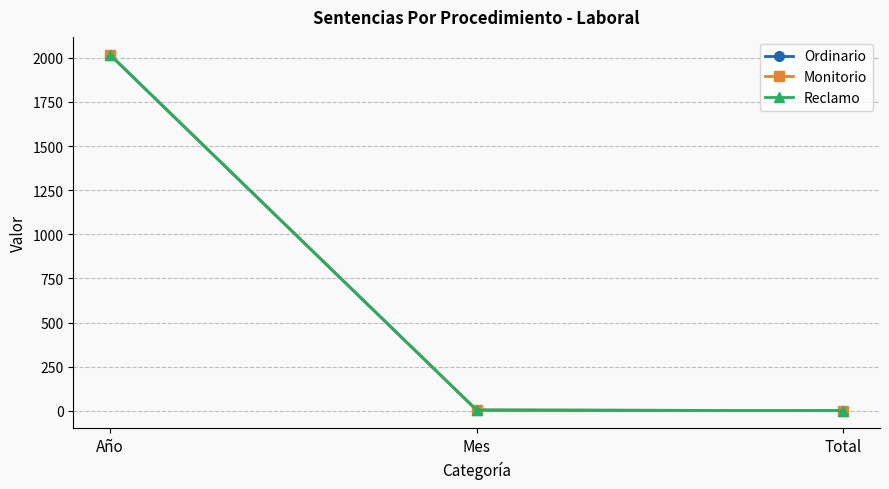

What is the label of the 2nd point from the right?

Mes